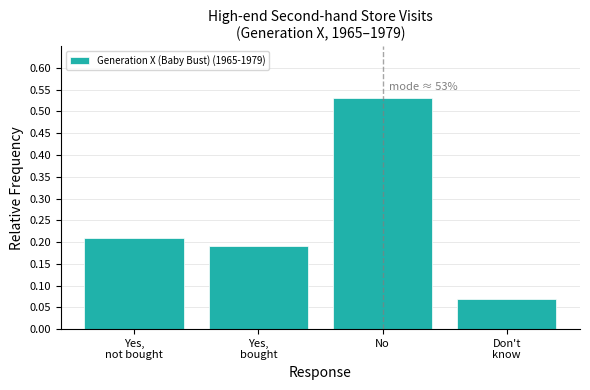

What is the sum of all values?

1.0